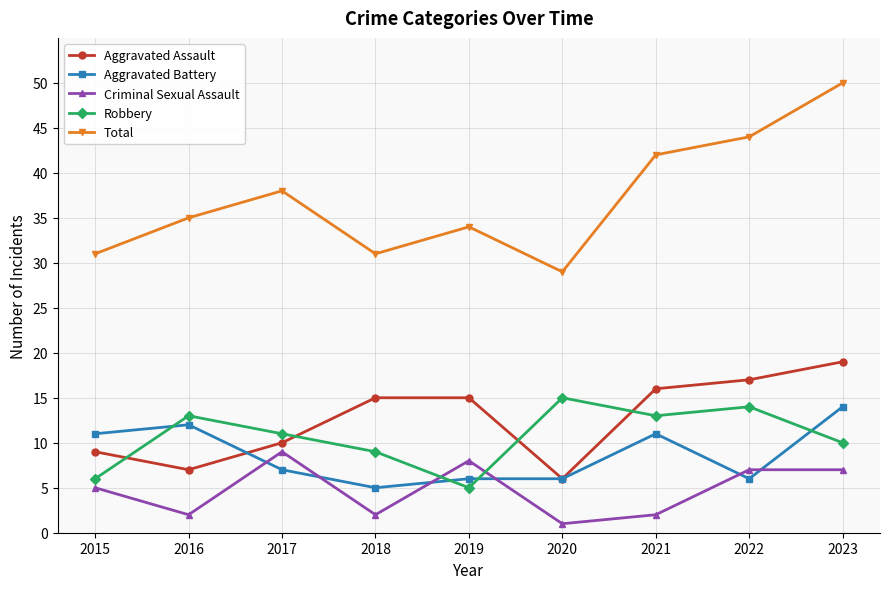

How many categories are shown in the chart?

9